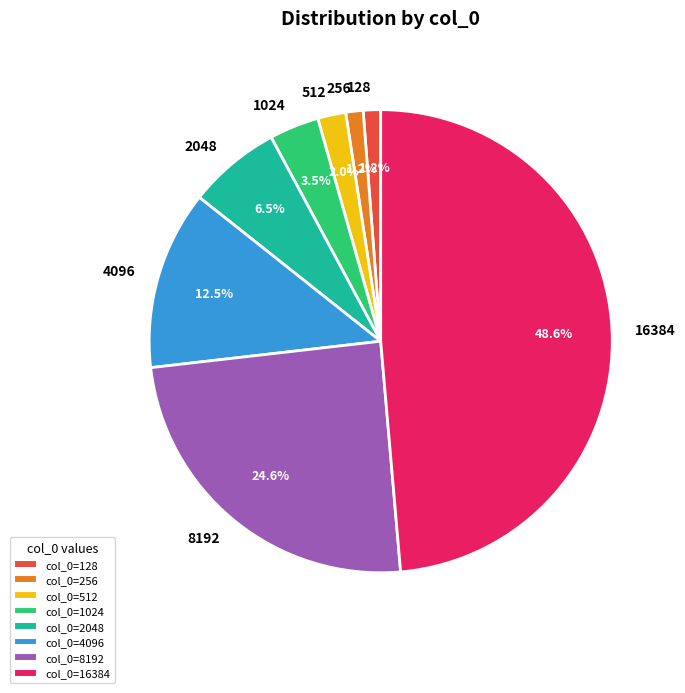

True or false: 16384 accounts for 49% of the total.

True